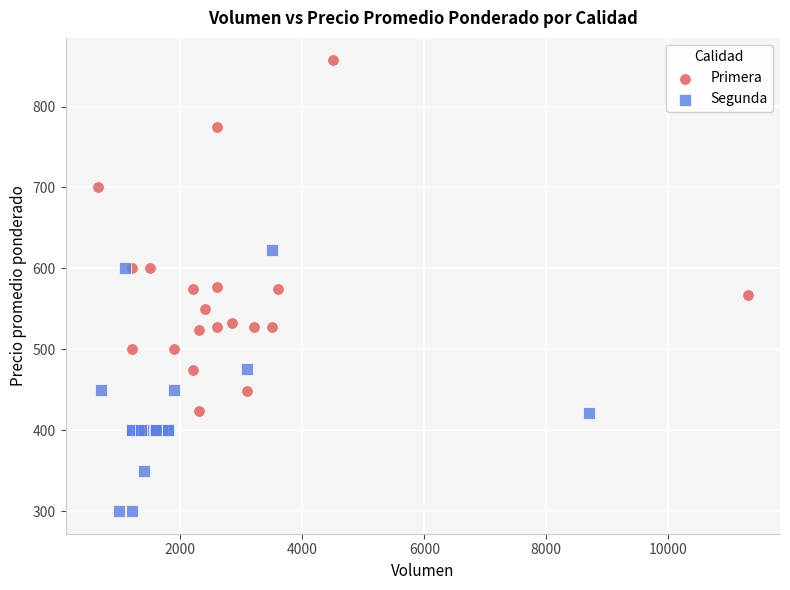

Which series contains the lowest Y value?

Segunda